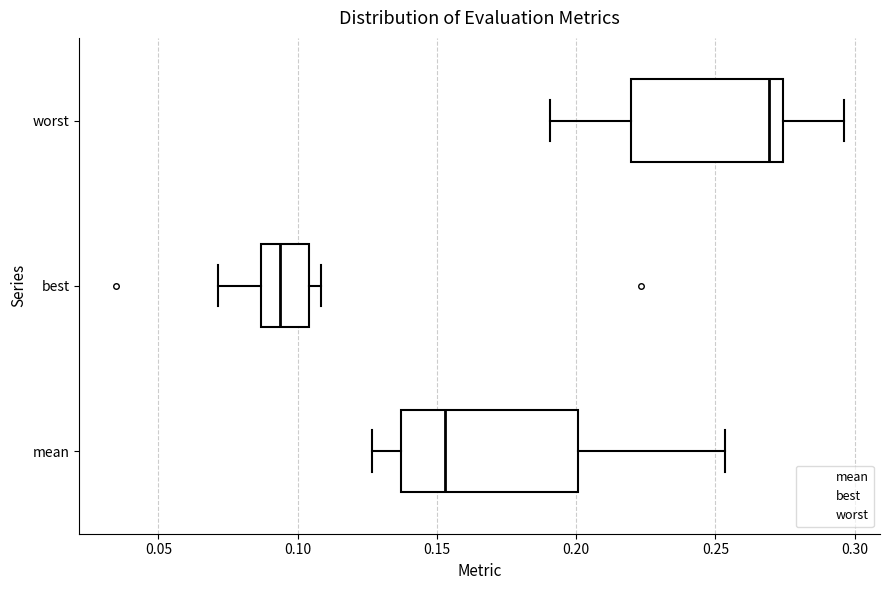

Comparing the boxes themselves (not the whiskers), which one is the widest?

mean